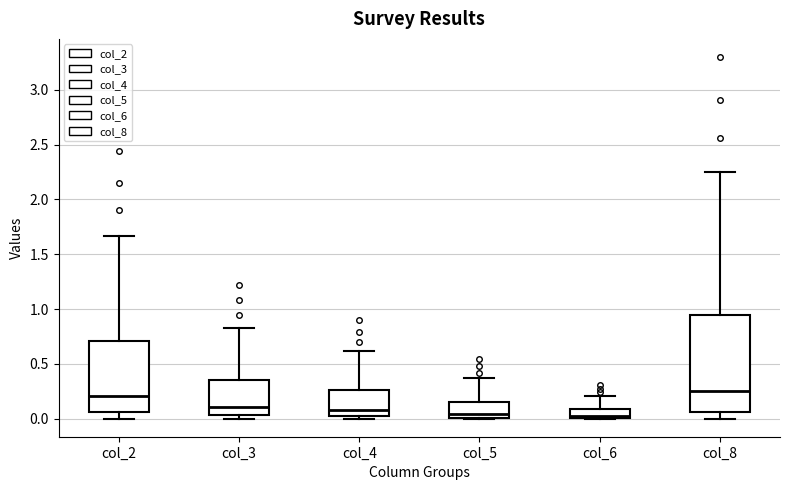

Where is the lower edge of the box for col_8 on the y-axis? The values are not printed on the chart, so give them approximately, as read against the axis.

0.05